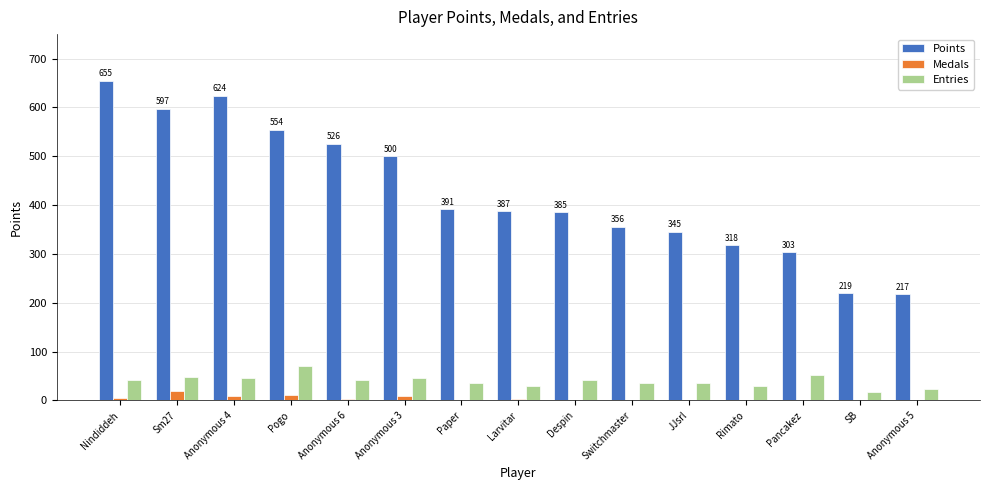

The value of Entries at Anonymous 6 is 70. True or false?

False